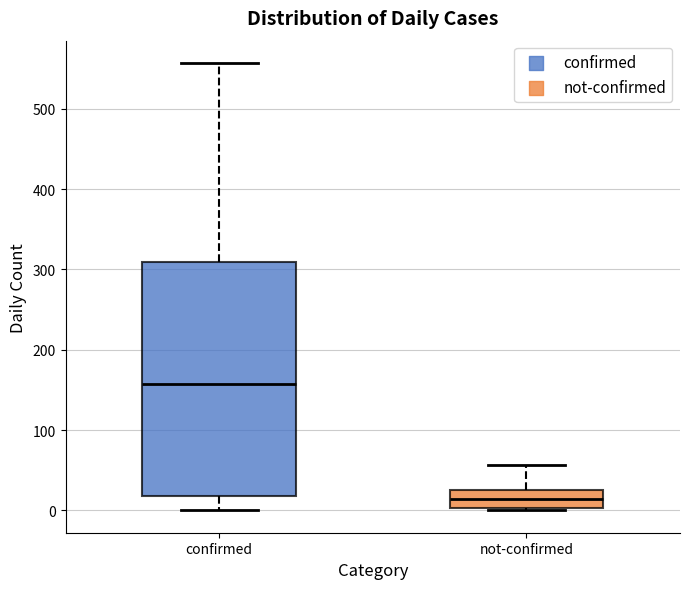

Which box is the tallest, from its lower edge to its upper edge?

confirmed